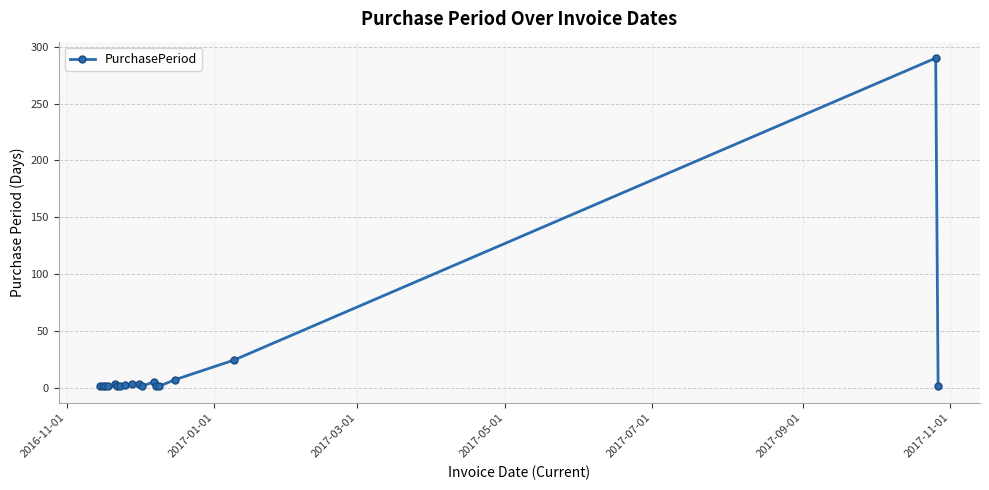

What is the maximum value shown in the chart?

290